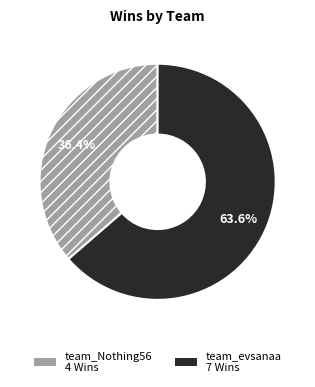

Which slice is the largest?

team_evsanaa